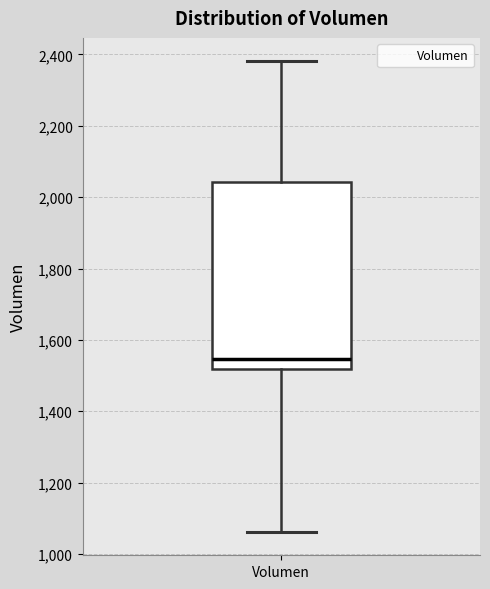

Where does the lower whisker of the box for Volumen end on the y-axis? The values are not printed on the chart, so give them approximately, as read against the axis.

1060